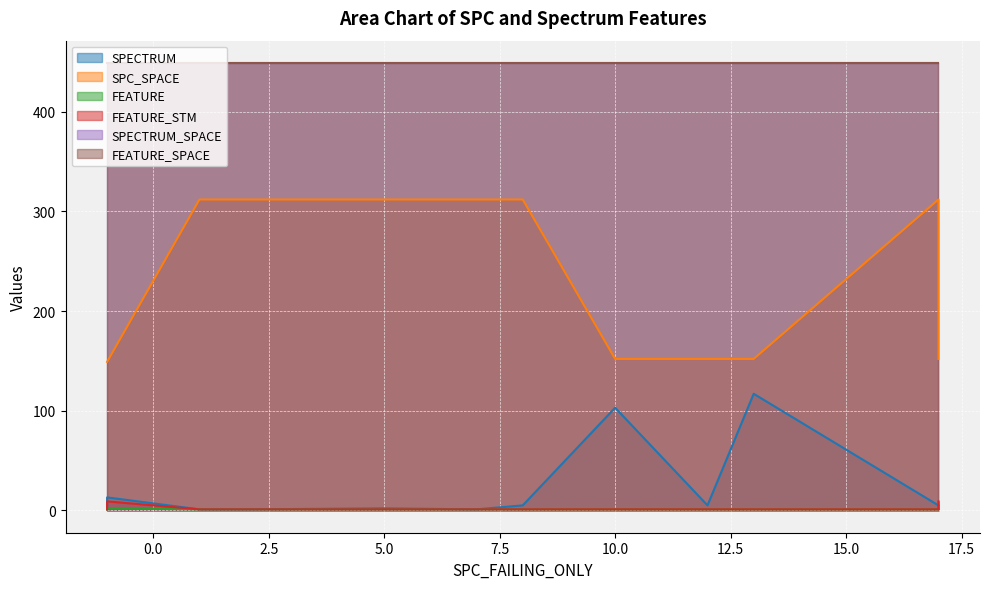

True or false: FEATURE_SPACE and SPECTRUM cross at least once.

False